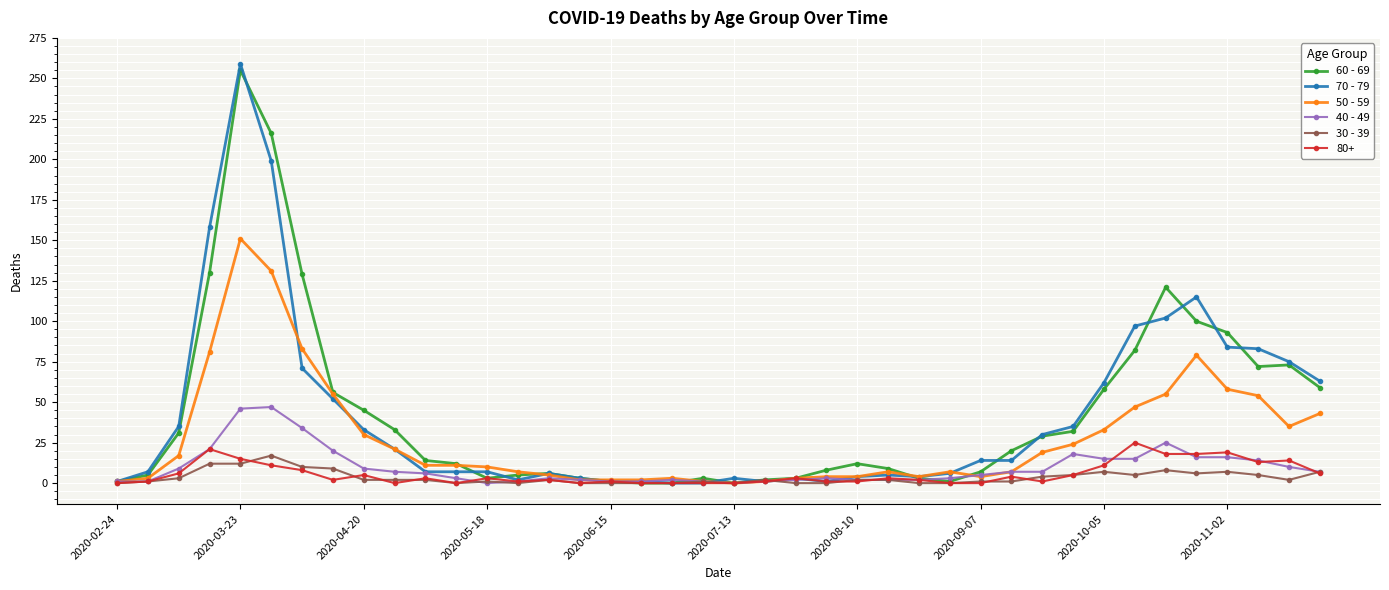

What is the greatest value displayed?

259